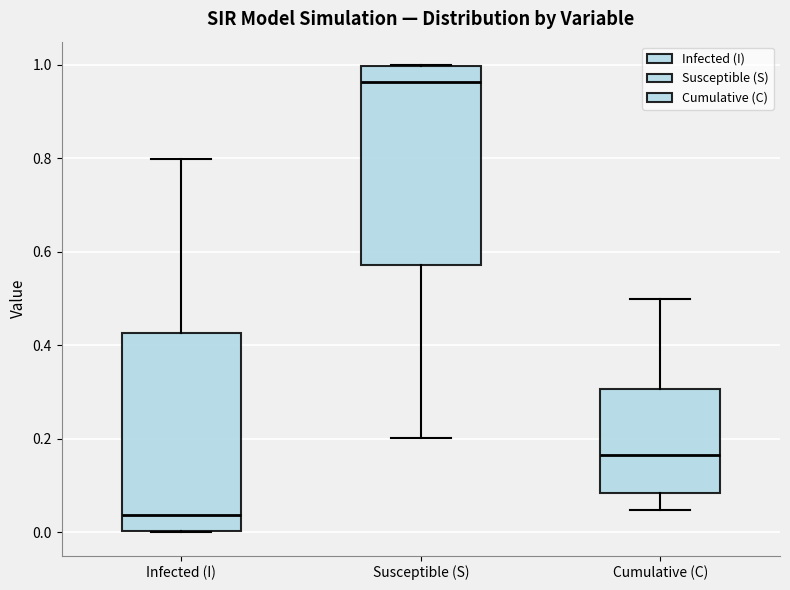

Where does the lower whisker of the box for Susceptible (S) end on the y-axis? The values are not printed on the chart, so give them approximately, as read against the axis.

0.20